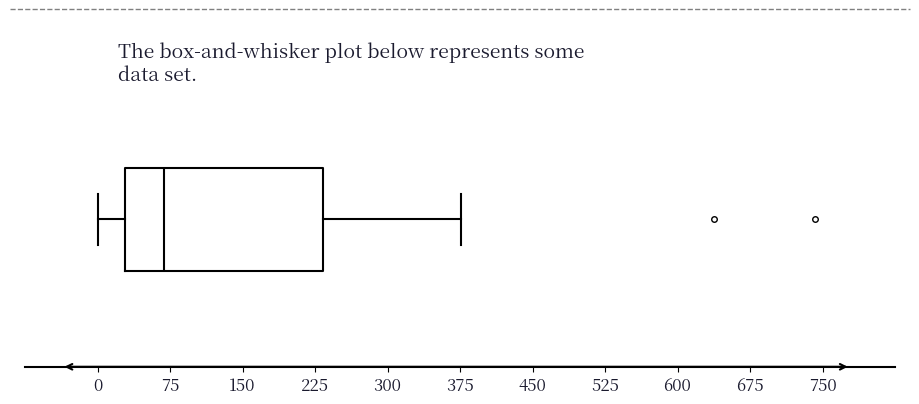

Read this box plot against the x-axis: the position of the median line, the range covered by the box, and the ends of both whiskers. The values are not printed on the chart, so give them approximately, as read against the axis.

median 70, box 30 to 230, whiskers 0 to 380